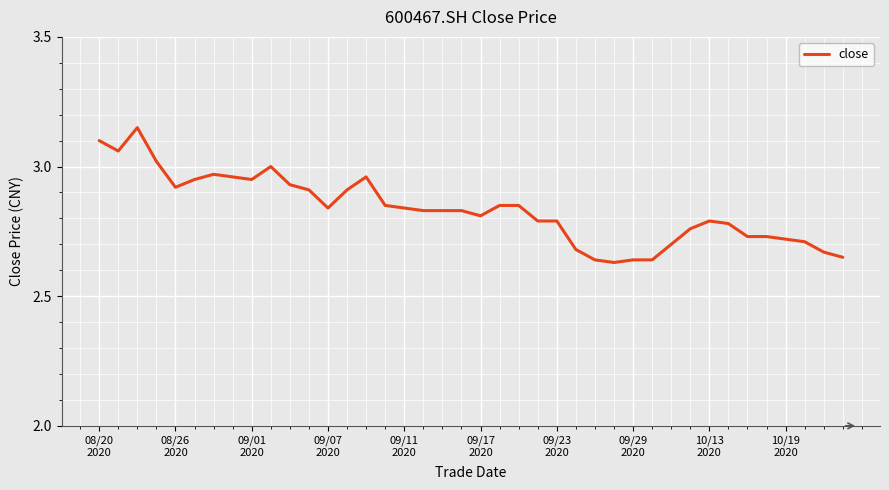

What is the difference between the maximum and minimum values?

0.5